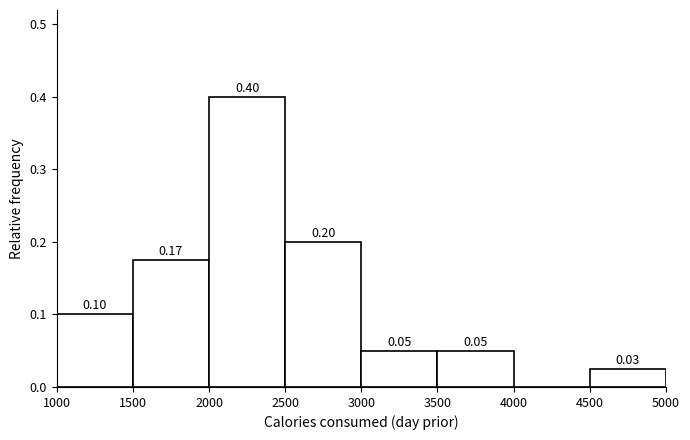

Over which range of the x-axis is the bar tallest?

2000 to 2500